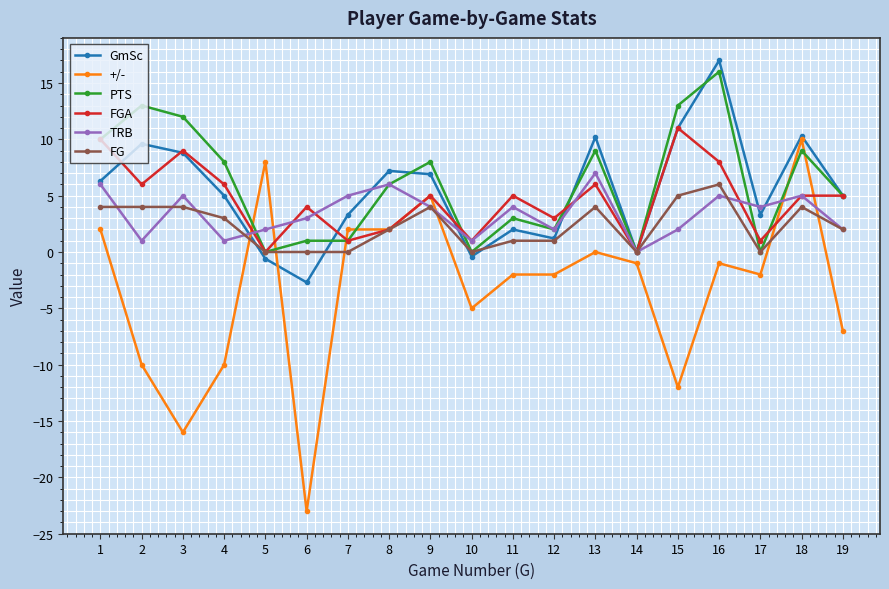

Rank the series by their maximum value, from highest to lowest.

GmSc, PTS, FGA, +/-, TRB, FG